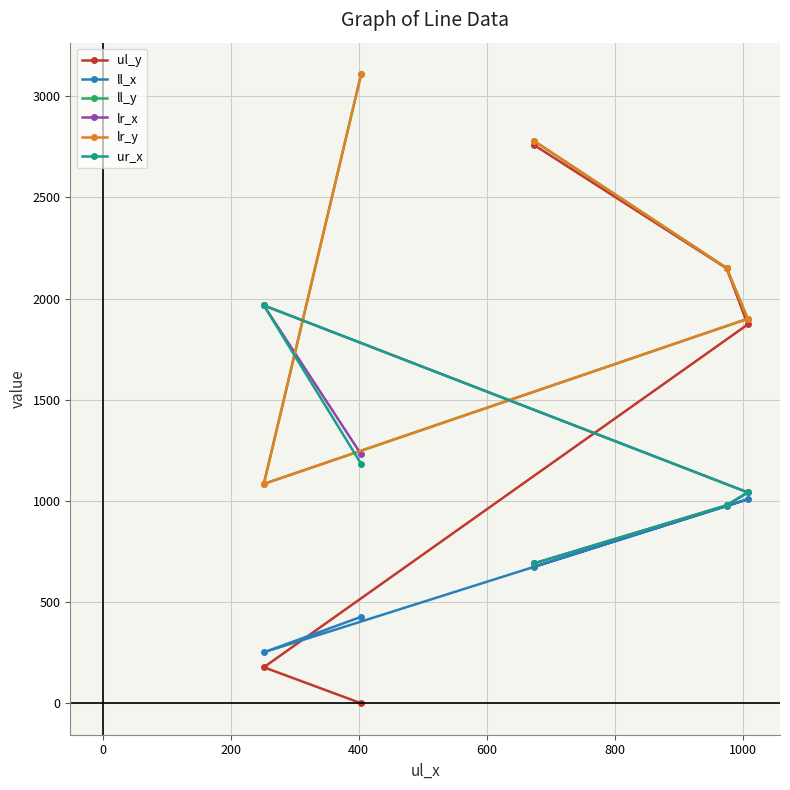

Is it true that ul_y equals 63 at 0?

False